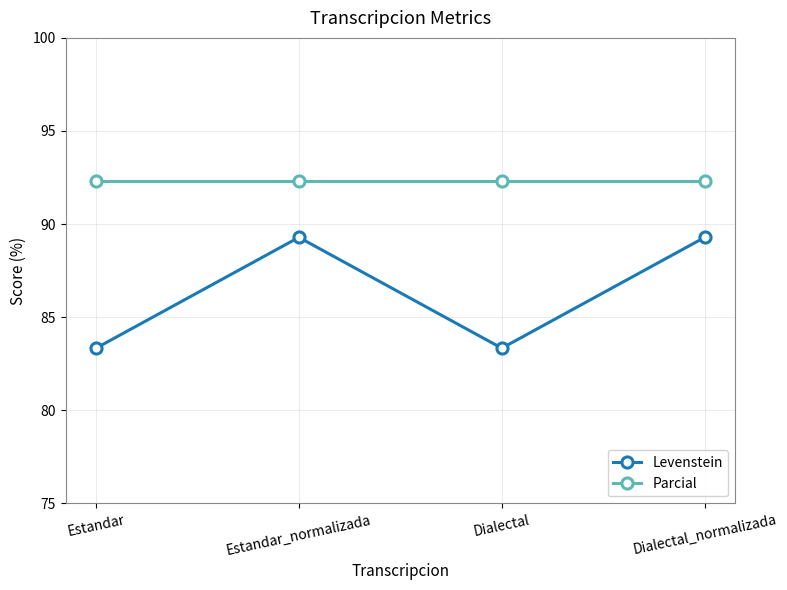

True or false: Levenstein has a value of 43.5 at Estandar.

False